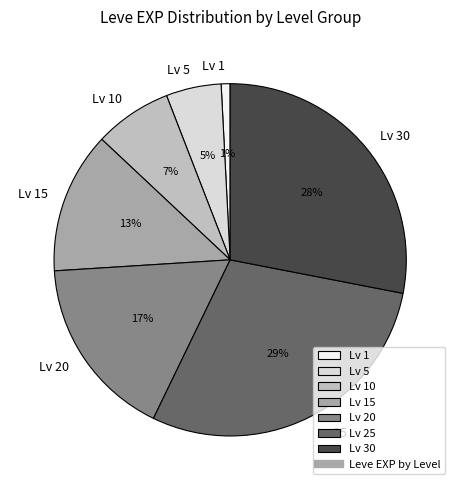

Do Lv 1 and Lv 20 together represent more than half of the pie?

No